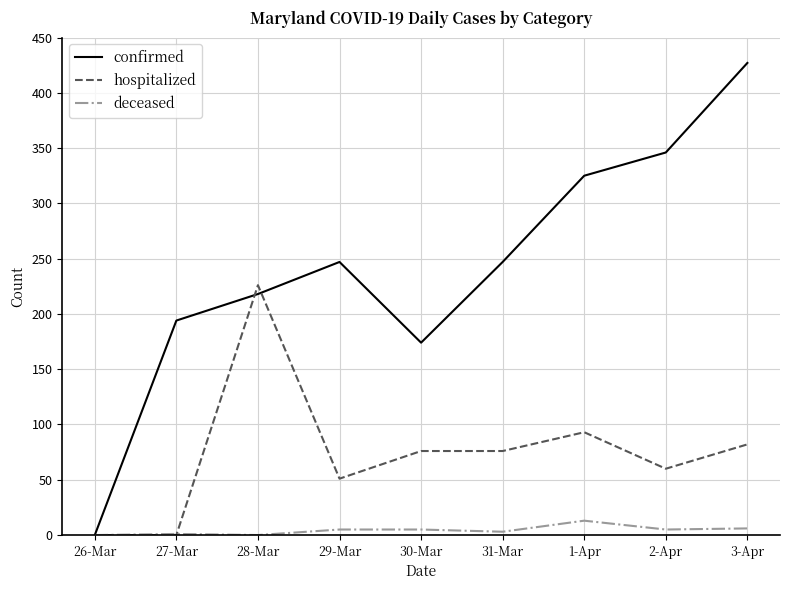

Is it true that confirmed equals 247 at 31-Mar?

True